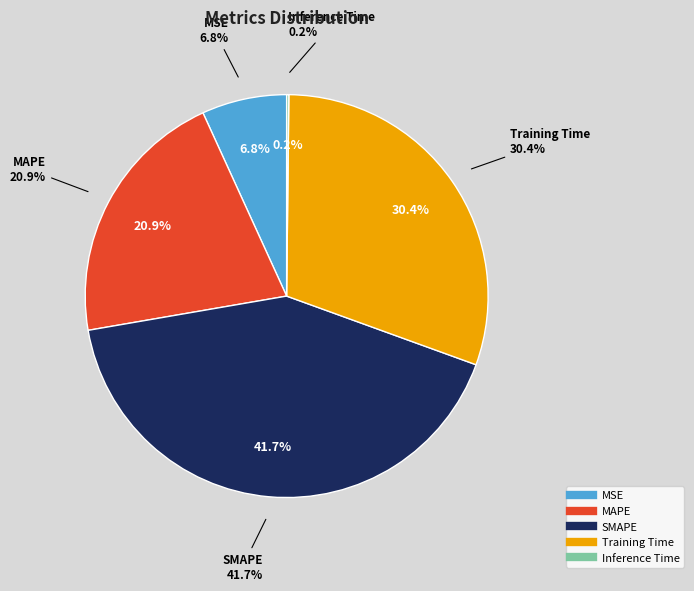

How many slices are in this pie chart?

5